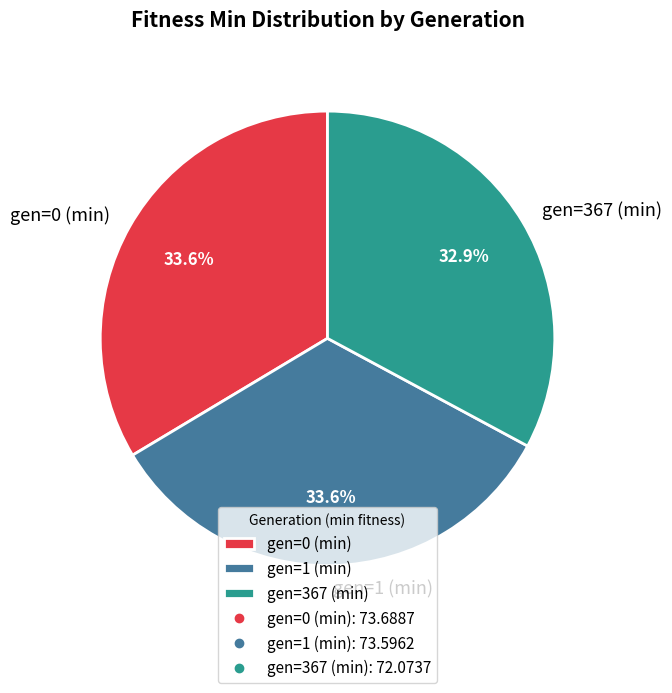

Does gen=367 (min) represent more than half of the total?

No